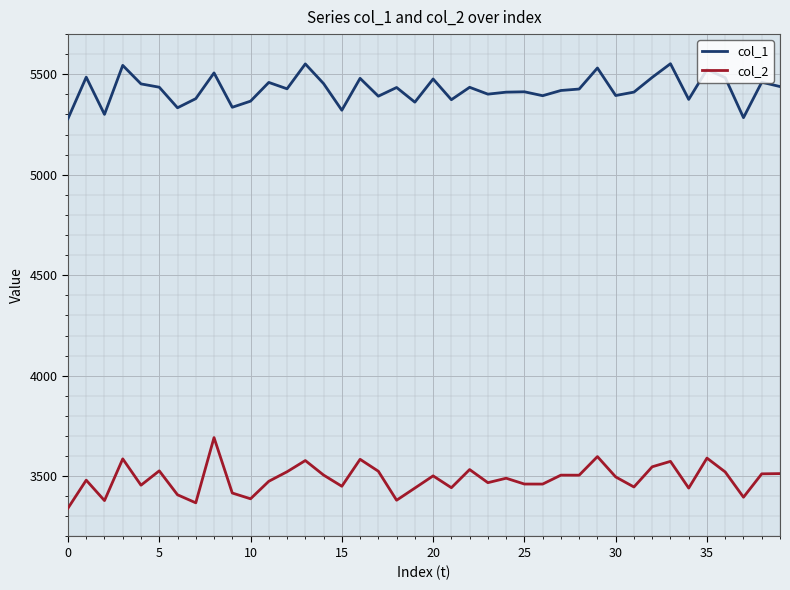

Which series has the largest total across all categories?

col_1